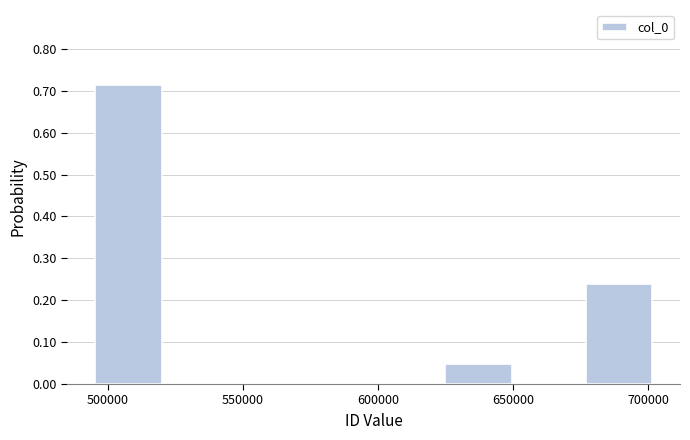

Which range on the x-axis has the tallest bar?

495000 to 520000